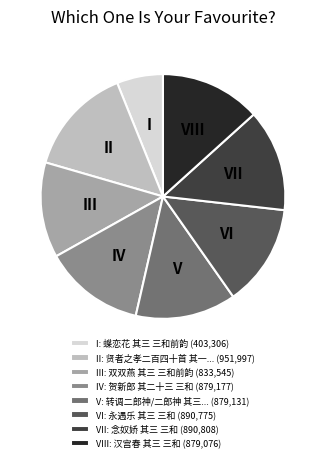

What is the ratio of the value at II: 贤者之孝二百四十首 其一... (951,997) to the value at VIII: 汉宫春 其三 三和 (879,076)?

1.1